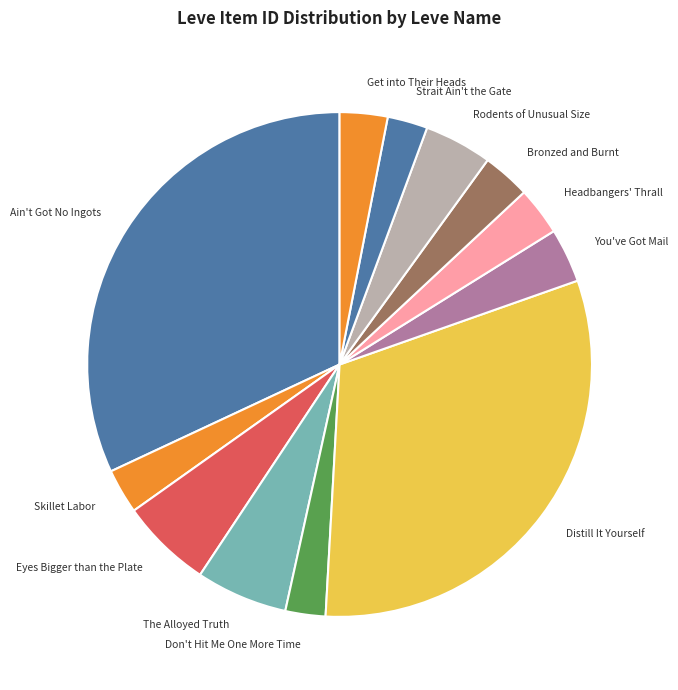

What is the ratio of the value at Bronzed and Burnt to the value at Get into Their Heads?

1.0